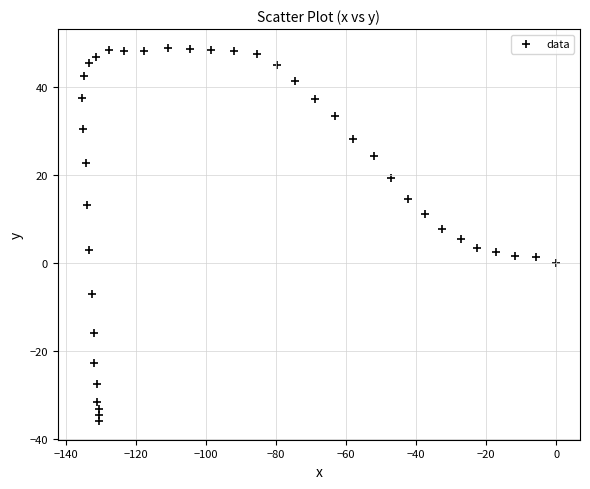

What is the range of X values (max minus min)?

135.6